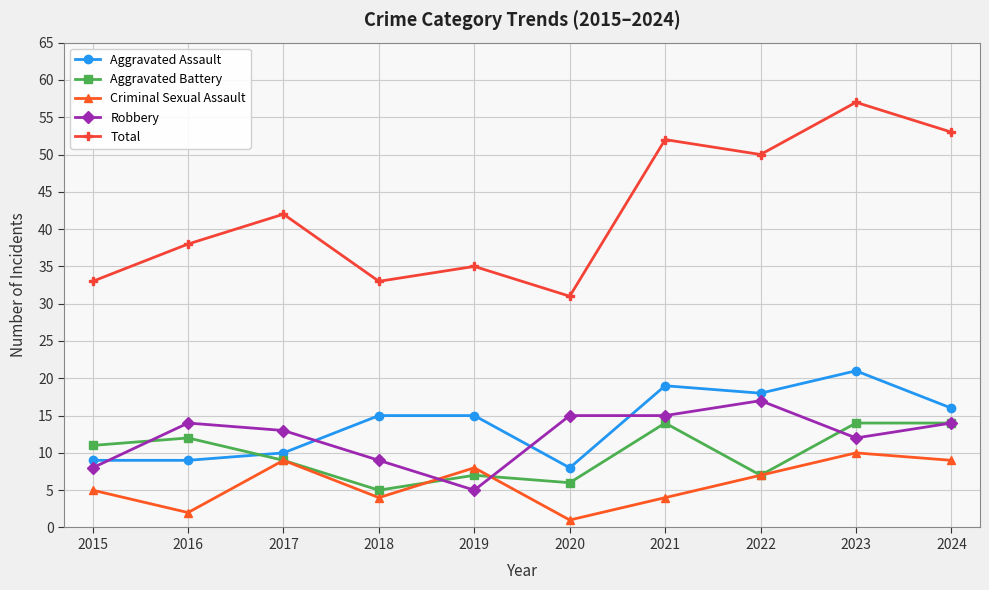

Which label corresponds to the largest value in the chart?

2023